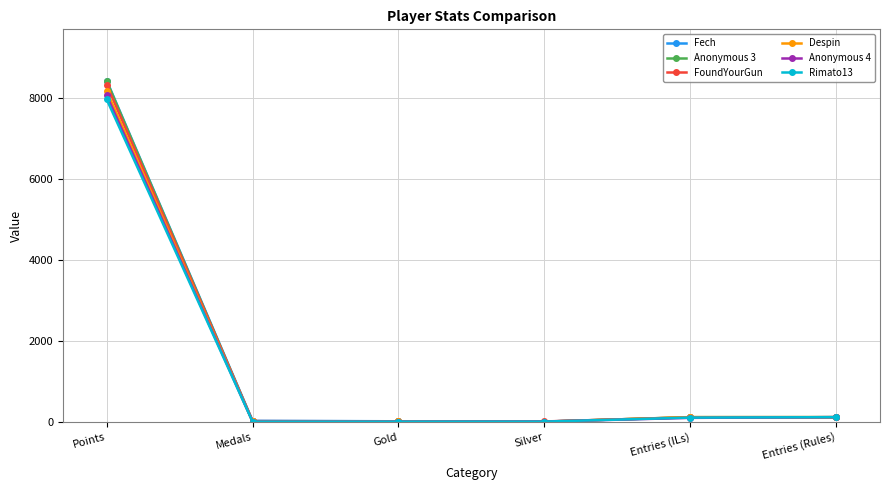

How many data points does each series have?

6